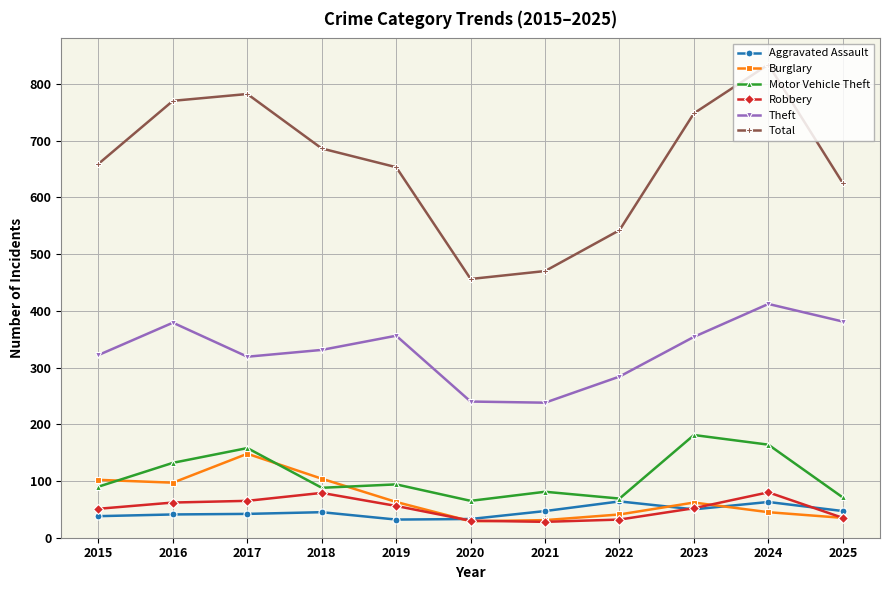

What is the difference between the highest and lowest values at 2017?

740